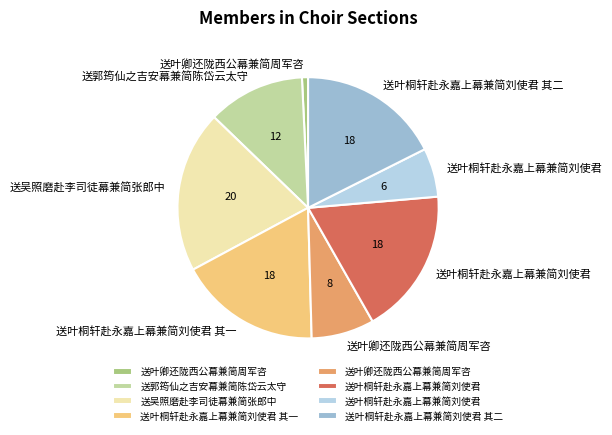

Is there a majority slice in this chart?

No